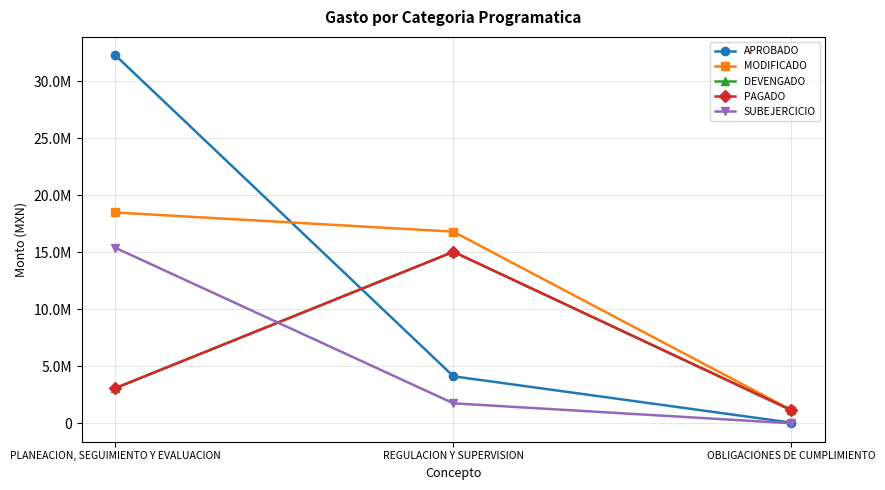

What are all the series names shown in the legend?

APROBADO, MODIFICADO, DEVENGADO, PAGADO, SUBEJERCICIO